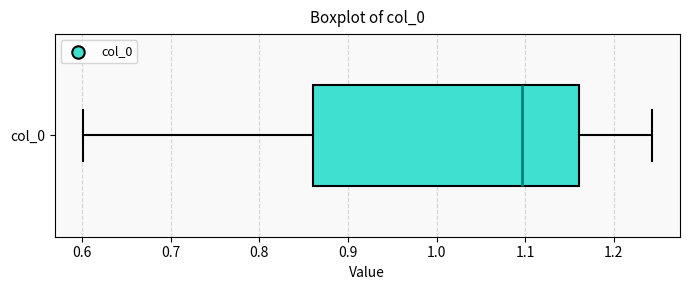

Read this box plot against the x-axis: the position of the median line, the range covered by the box, and the ends of both whiskers. The values are not printed on the chart, so give them approximately, as read against the axis.

median 1.10, box 0.86 to 1.16, whiskers 0.60 to 1.24